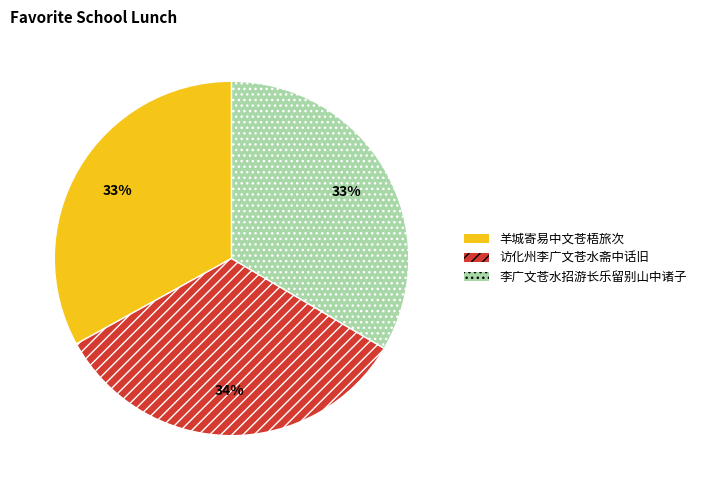

Does 访化州李广文苍水斋中话旧 represent more than half of the total?

No